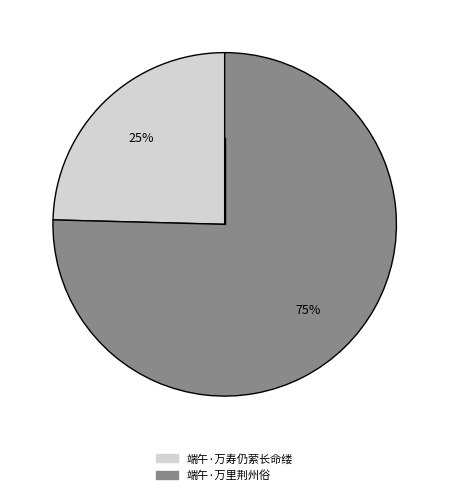

Which slice is the smallest?

端午·万寿仍萦长命缕